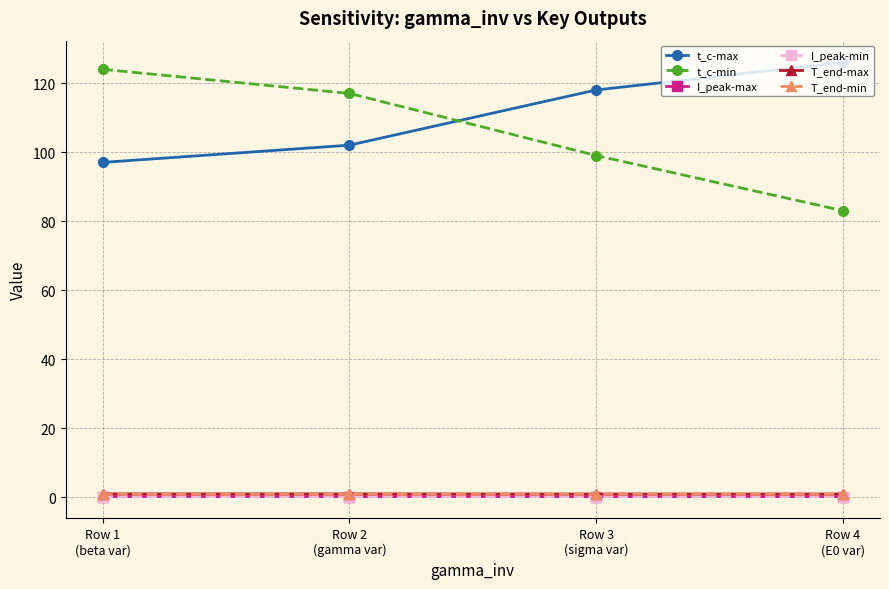

True or false: I_peak-min and t_c-max cross at least once.

False